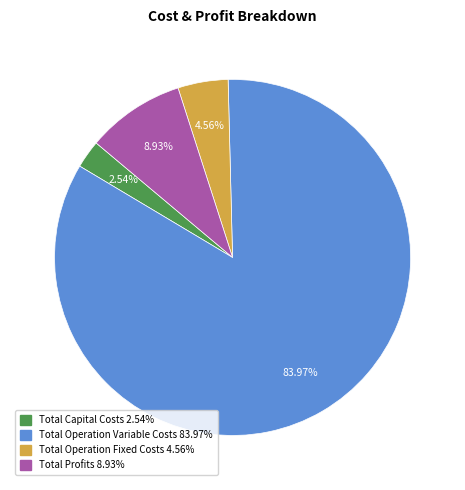

To the nearest percent, what is the difference between the largest and smallest slice percentages?

81%